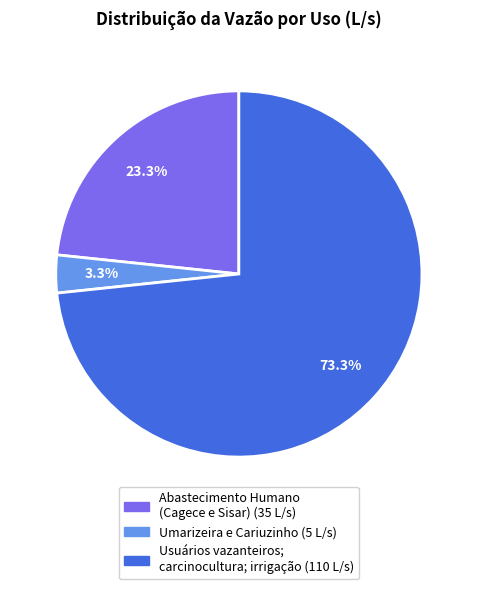

Count the number of slices in the pie.

3